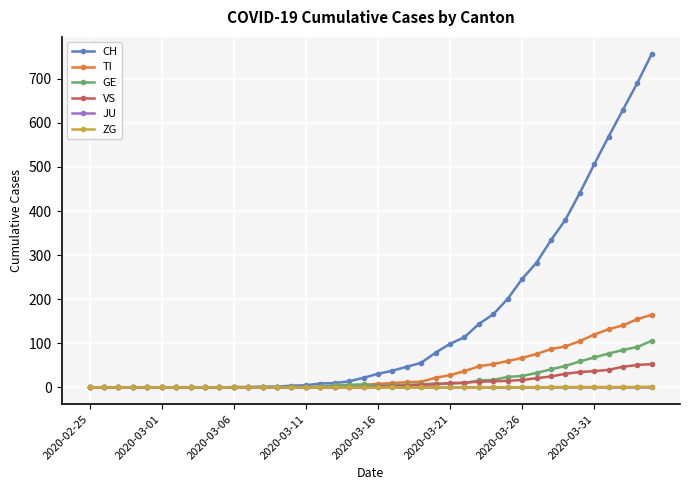

Which series has the widest spread of values?

CH